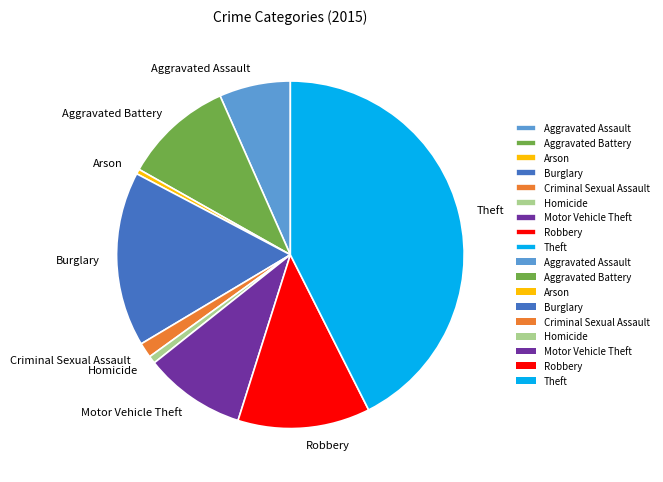

Approximately how many times larger is the value at Aggravated Battery compared to Robbery?

0.8